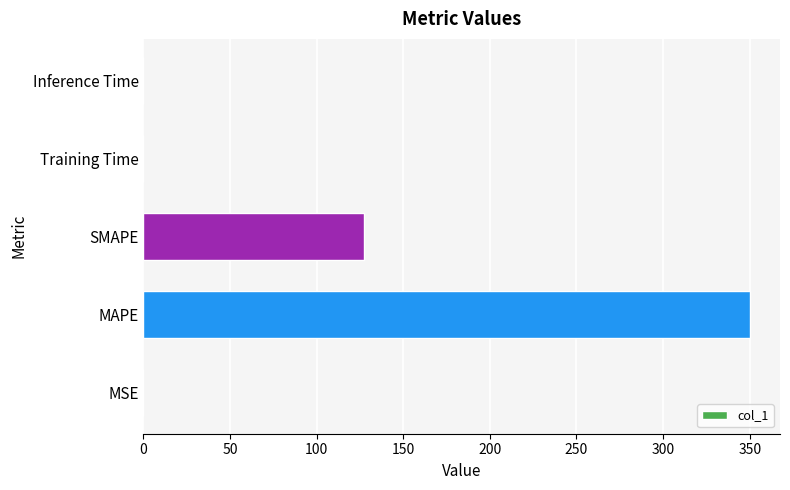

Between MSE and SMAPE, which is larger?

SMAPE